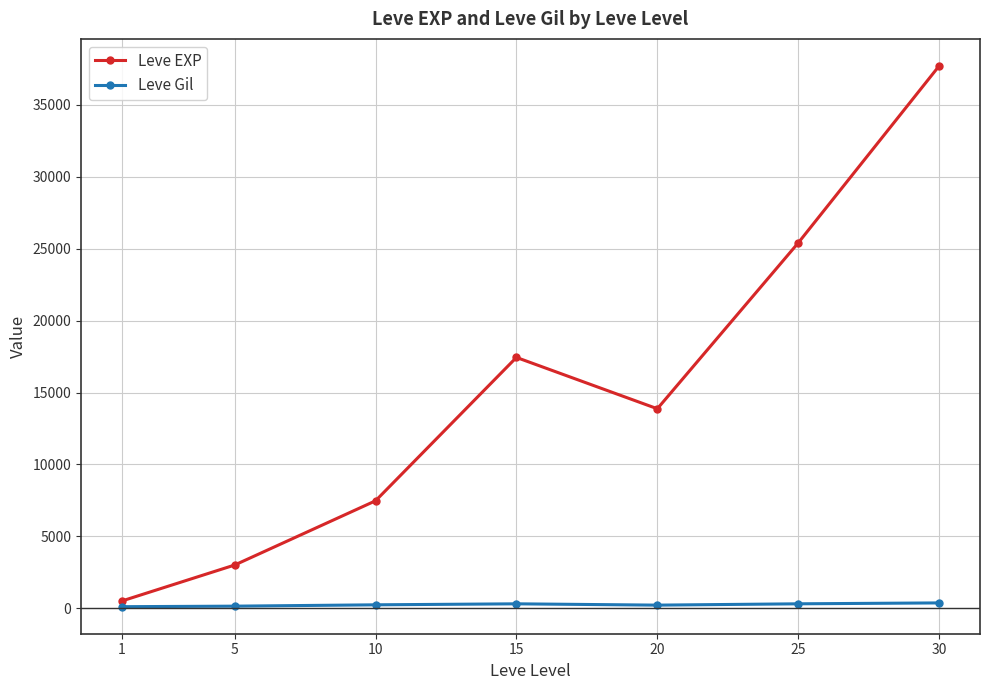

The value of Leve Gil at 30 is 375.2. True or false?

True